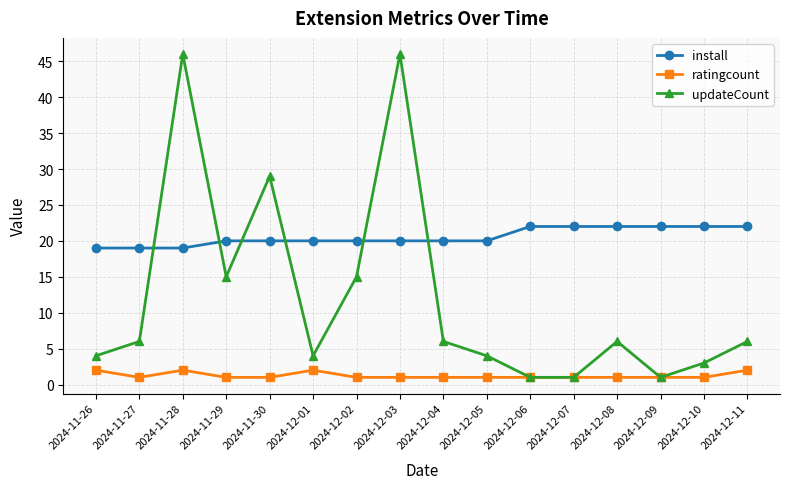

What is the difference between the highest and lowest values at 2024-12-01?

18